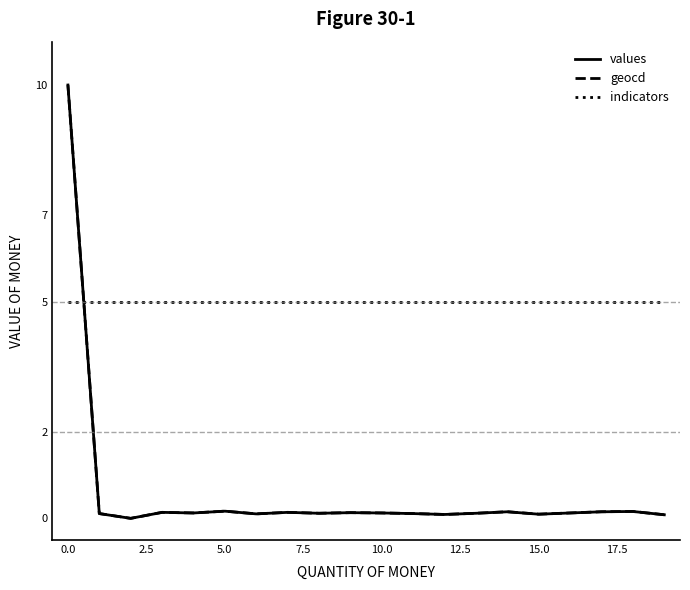

In values, how many points are lower than both neighbors (excluding endpoints)?

6